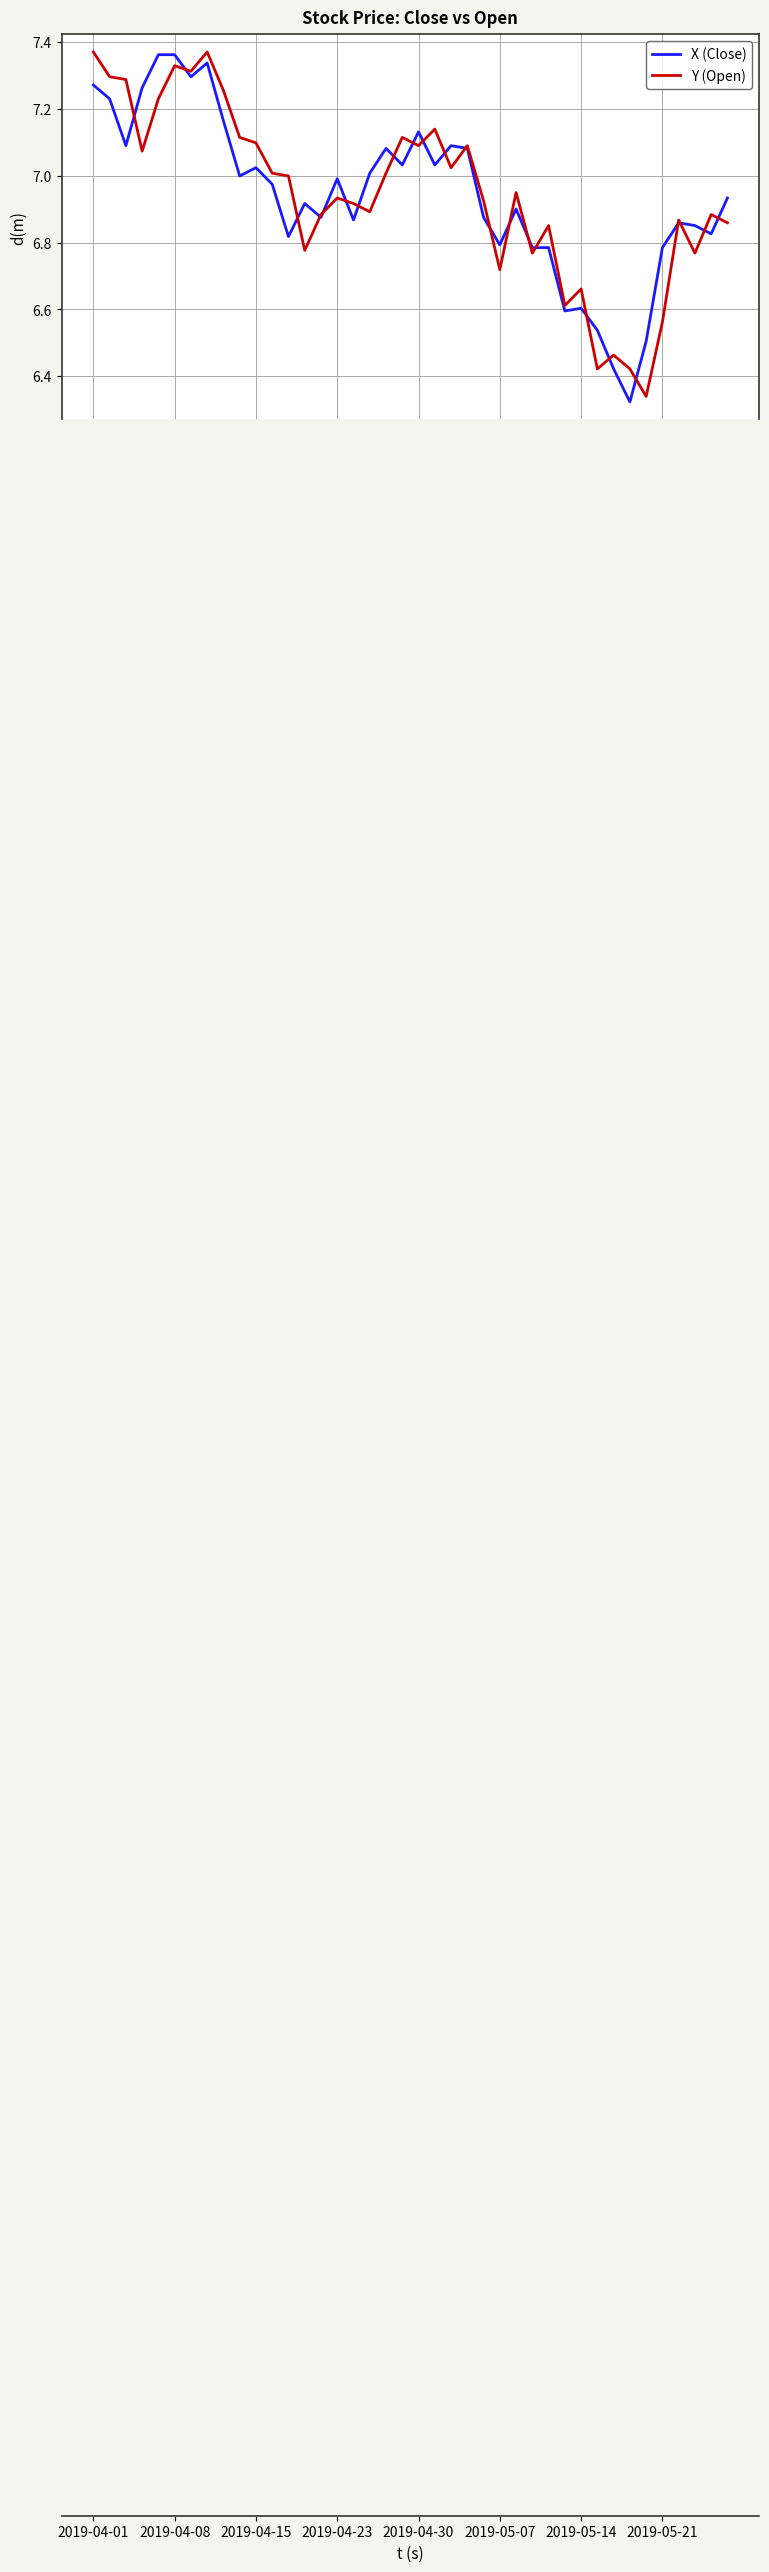

How many lines are shown in the chart?

2